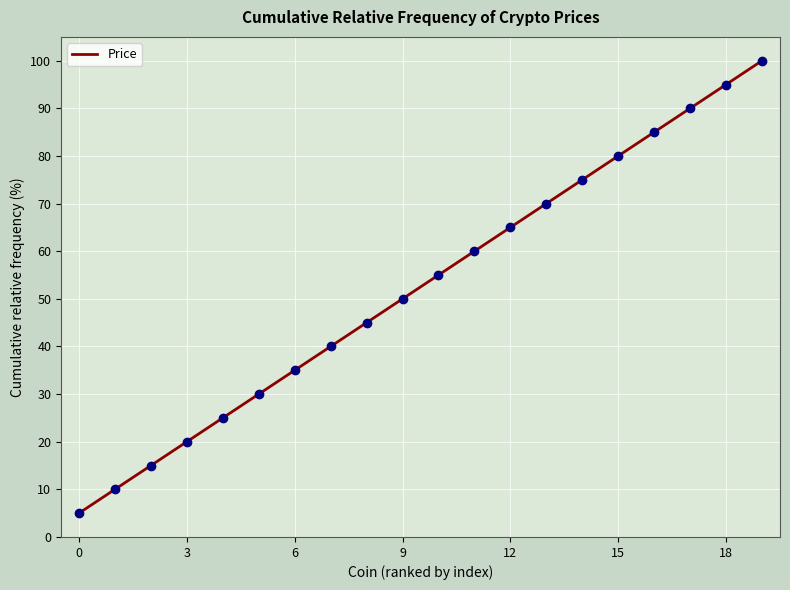

What is the maximum value shown in the chart?

100.0